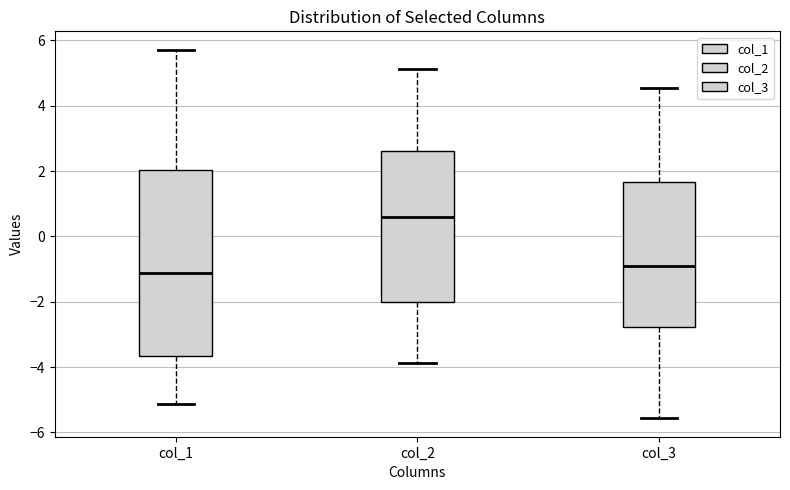

Reading left to right, read every box against the y-axis: the position of its median line, the range the box covers, and the ends of its whiskers. The values are not printed on the chart, so give them approximately, as read against the axis.

col_1: median -1.2, box -3.6 to 2.0, whiskers -5.2 to 5.8
col_2: median 0.6, box -2.0 to 2.6, whiskers -3.8 to 5.2
col_3: median -0.8, box -2.8 to 1.6, whiskers -5.6 to 4.6